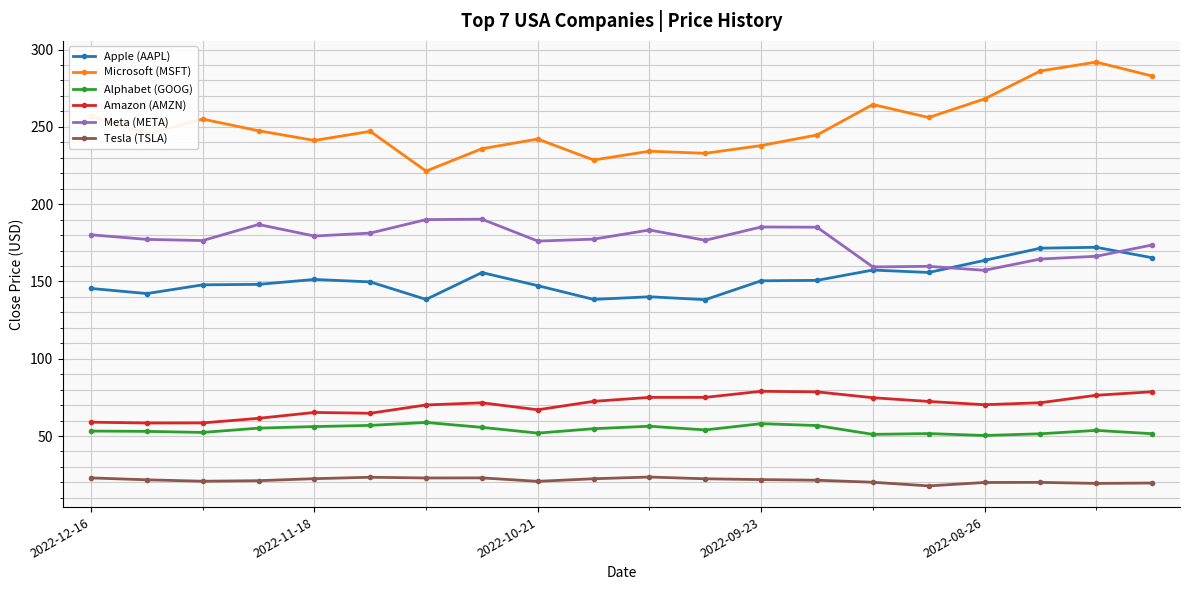

Which series has the largest total across all categories?

Microsoft (MSFT)